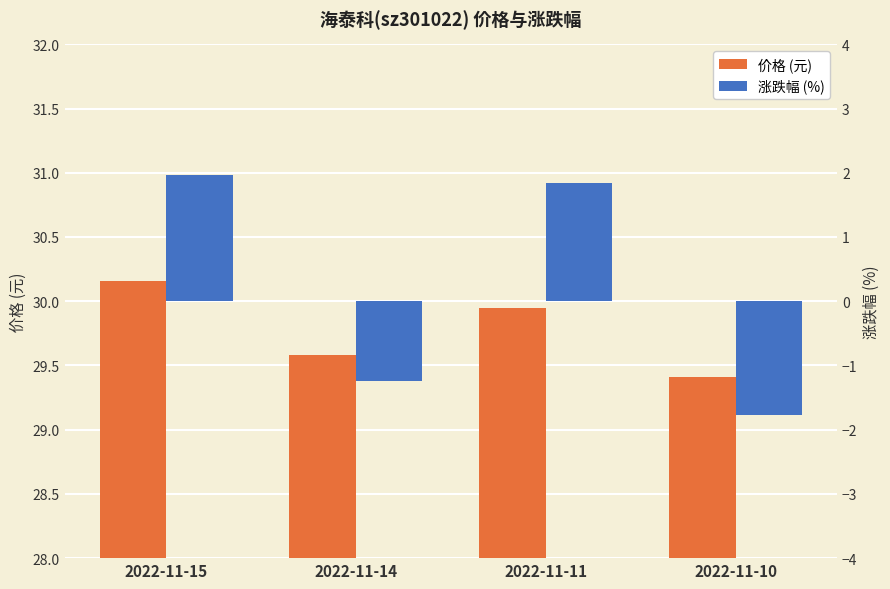

What is the difference between the maximum and second lowest values in the 价格 (元) series?

0.6